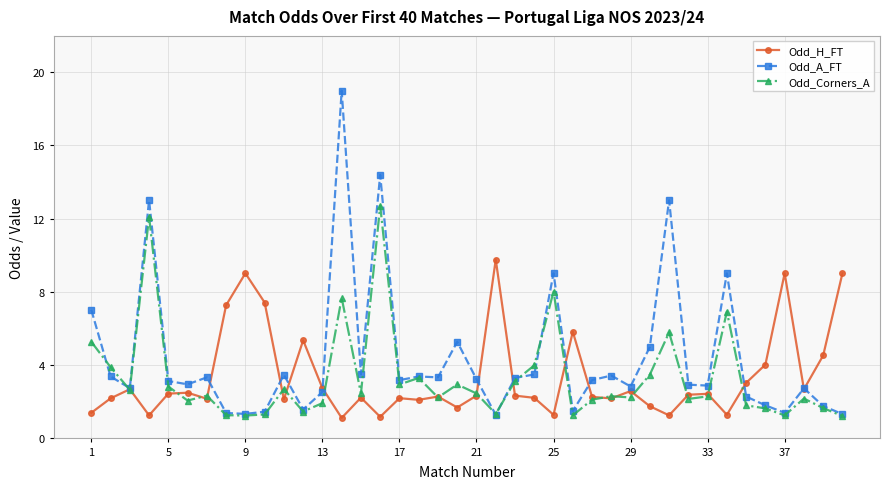

What is the difference between the maximum and minimum values in the Odd_H_FT series?

8.7